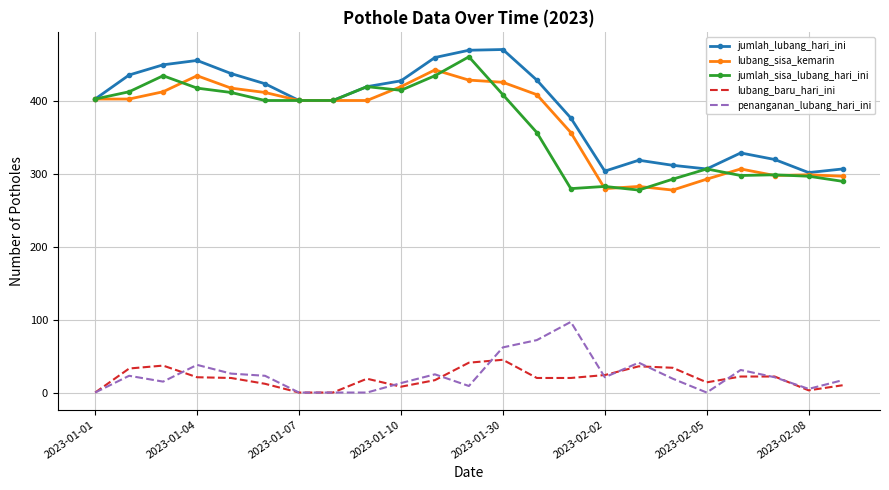

What is the lowest value of the jumlah_sisa_lubang_hari_ini series?

278